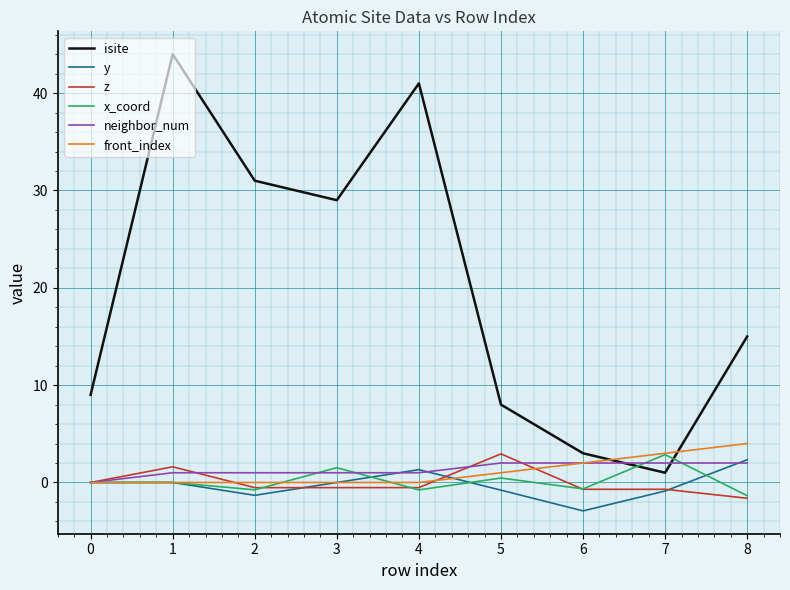

True or false: z and isite cross at least once.

False